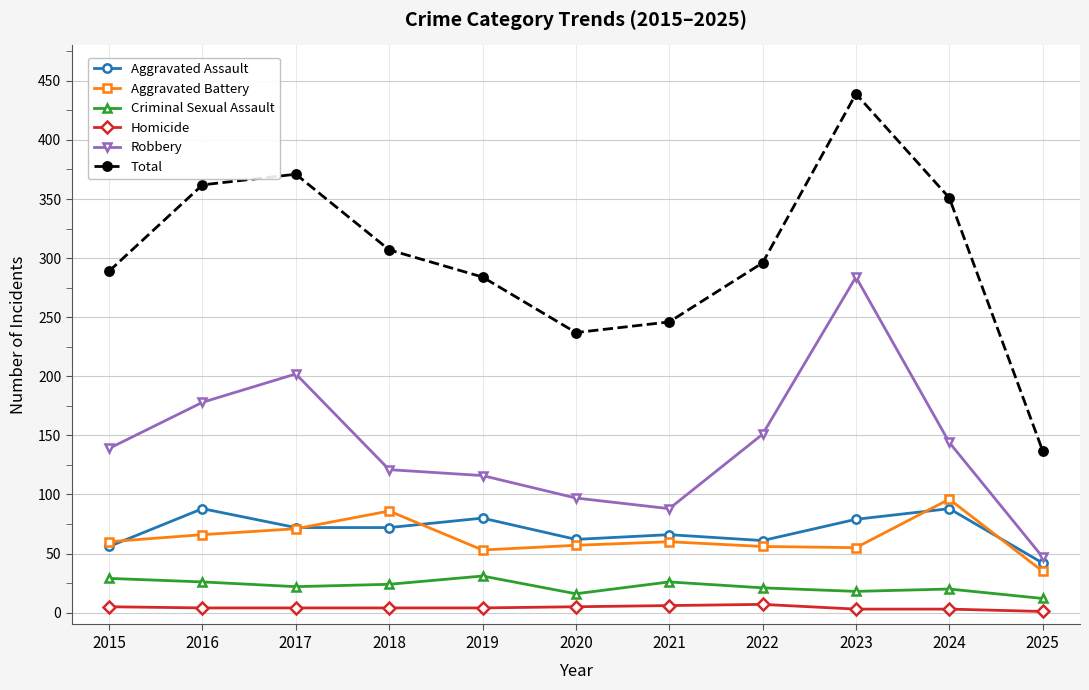

True or false: Aggravated Battery and Robbery cross at least once.

False